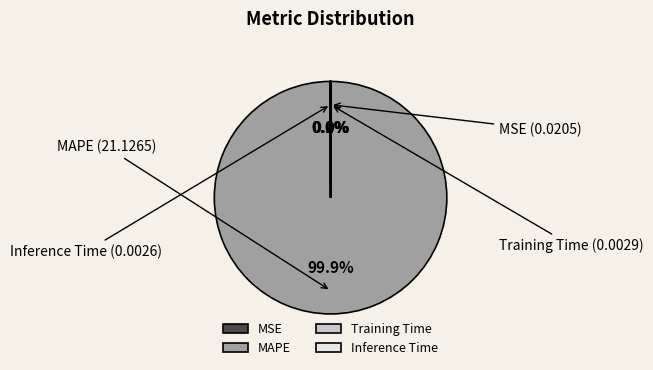

Which category has the biggest portion of the pie?

MAPE